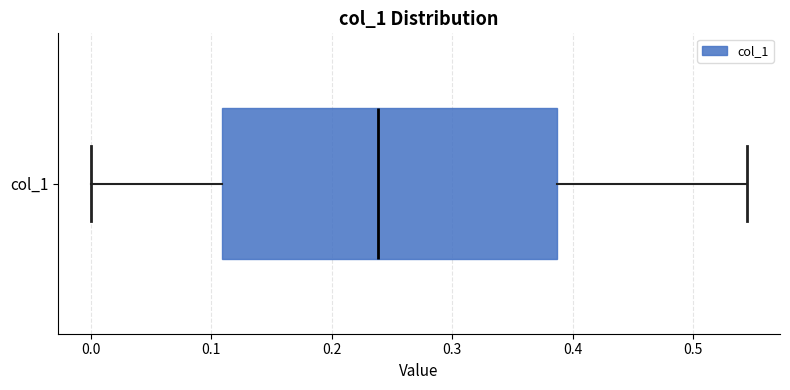

Read this box plot against the x-axis: the position of the median line, the range covered by the box, and the ends of both whiskers. The values are not printed on the chart, so give them approximately, as read against the axis.

median 0.24, box 0.11 to 0.39, whiskers 0.00 to 0.55